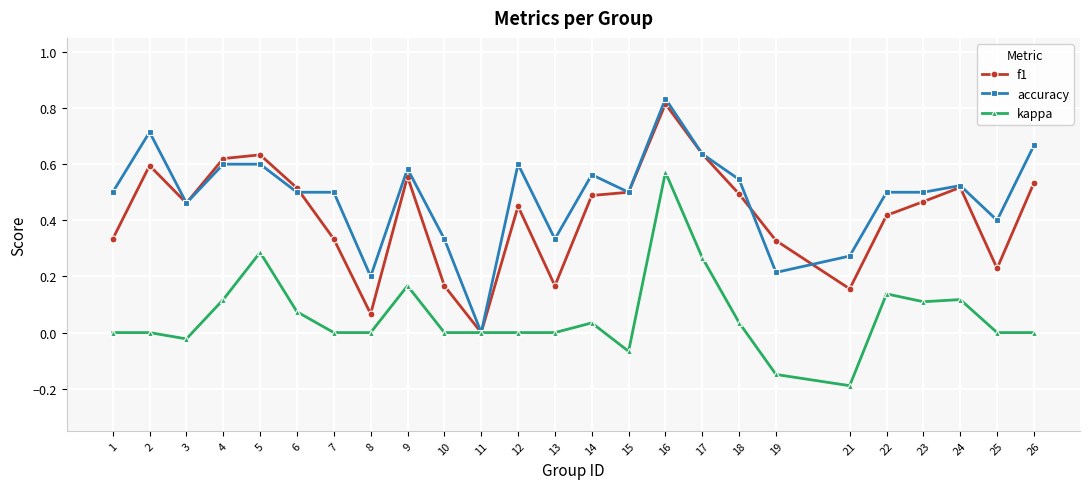

Is it true that accuracy equals 0.0 at 11?

True